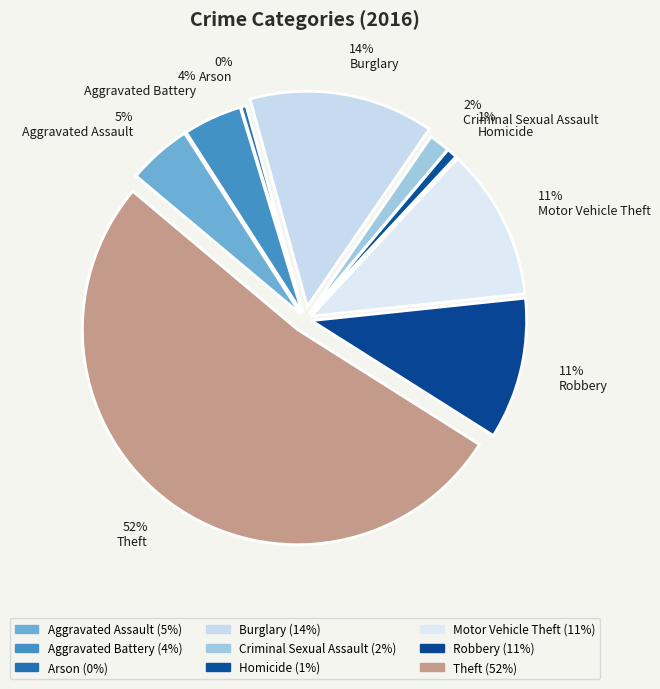

Count the number of slices in the pie.

9